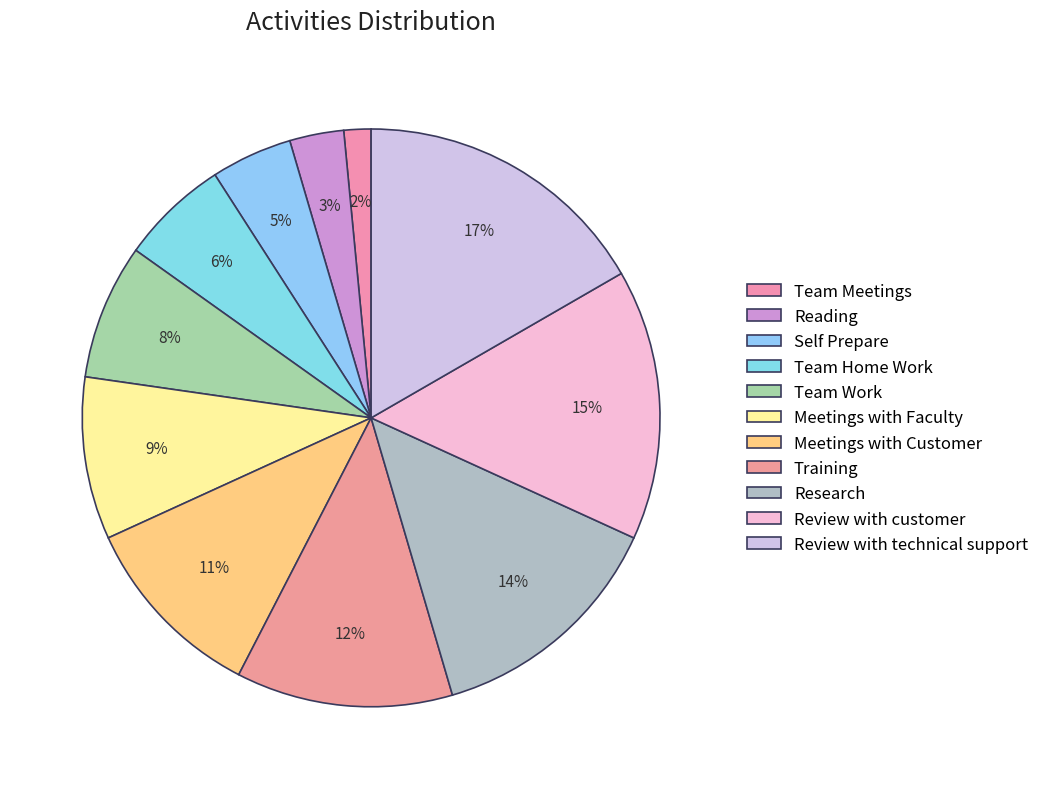

To the nearest percent, what is the combined percentage of Team Home Work and Self Prepare?

11%